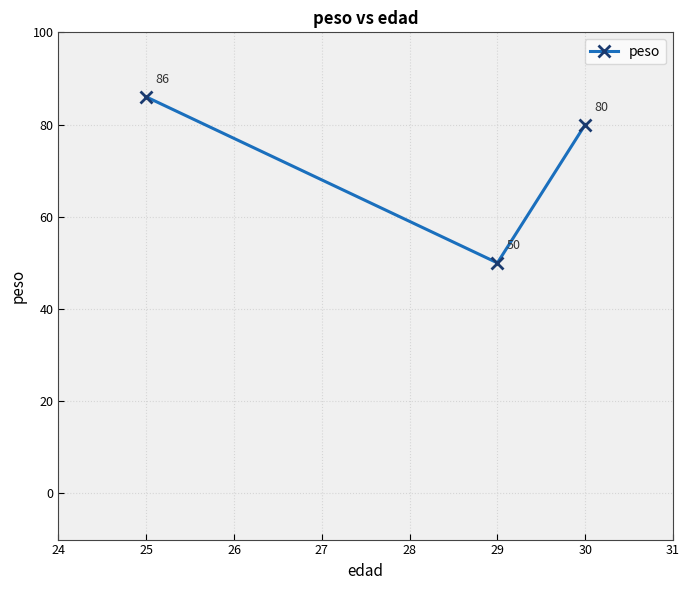

The chart shows a value of 118 at 30. True or false?

False